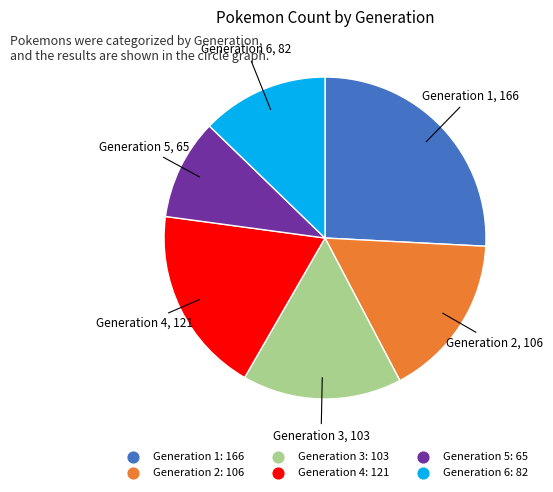

How many segments does this pie chart have?

6